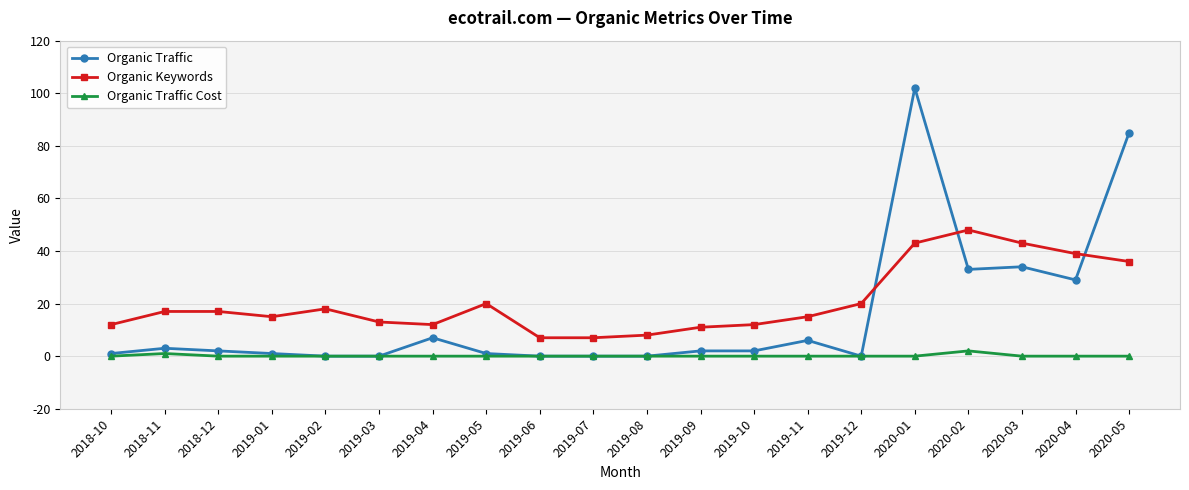

How many lines are shown in the chart?

3